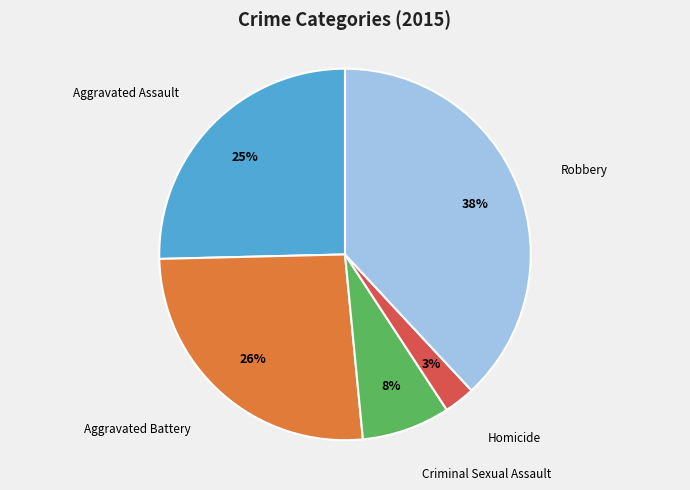

To the nearest percent, what is the average slice percentage?

20%